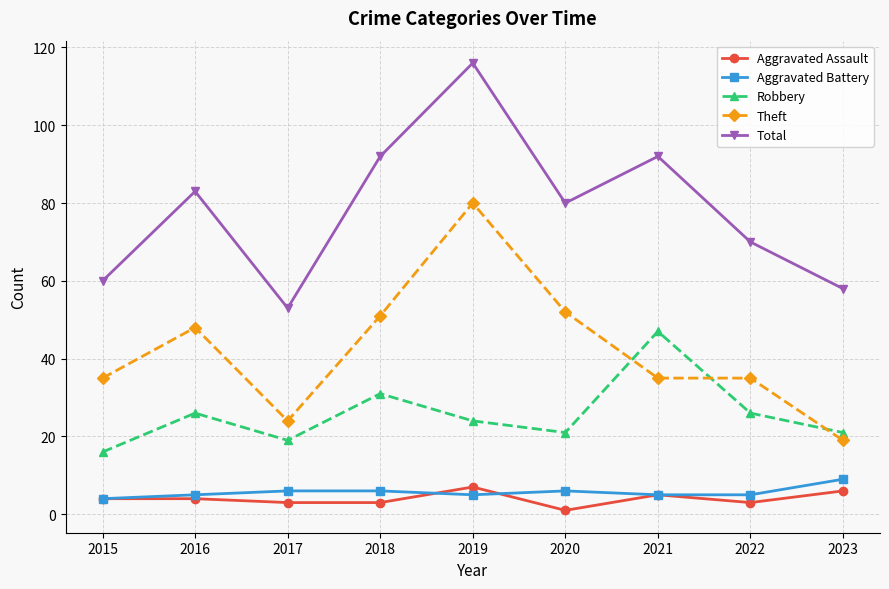

What is the total value across all series at 2023?

113